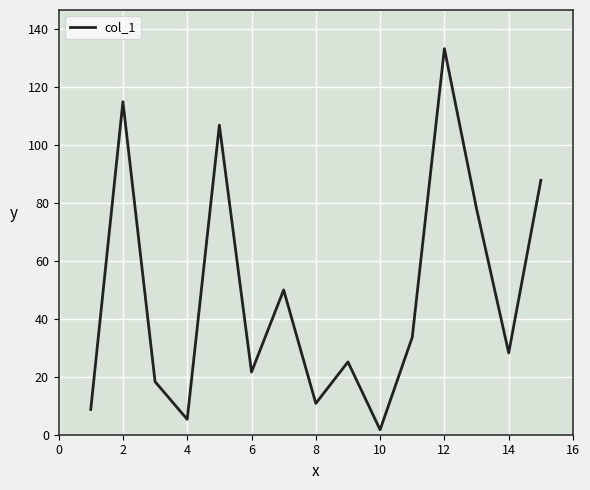

What is the difference between the maximum and minimum values?

131.4